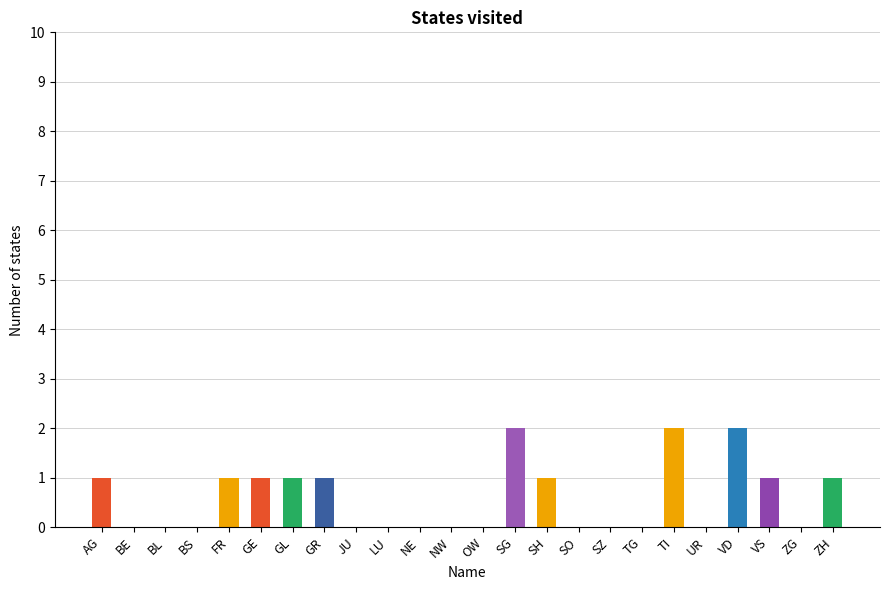

What is the average value?

1